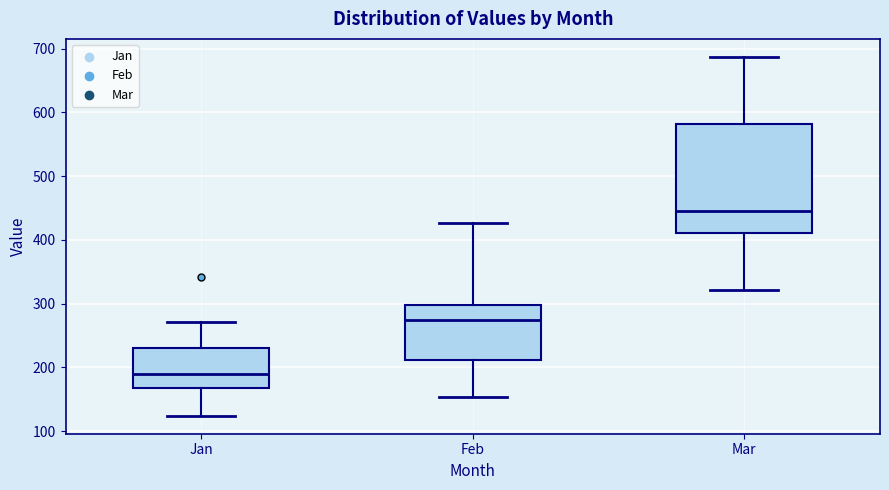

Reading left to right, transcribe this box plot: for each box, give where its median line is, the range the box spans, and where its two whiskers end, as read against the y-axis. The values are not printed on the chart, so give them approximately, as read against the axis.

Jan: median 190, box 170 to 230, whiskers 120 to 270
Feb: median 270, box 210 to 300, whiskers 150 to 430
Mar: median 440, box 410 to 580, whiskers 320 to 690